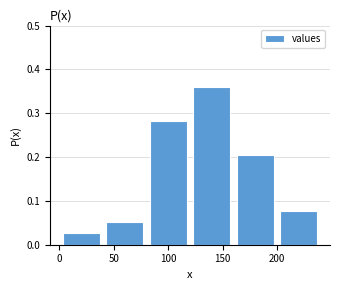

What is the height of the bar covering 120 to 160 on the x-axis? The values are not printed on the chart, so give them approximately, as read against the axis.

0.36